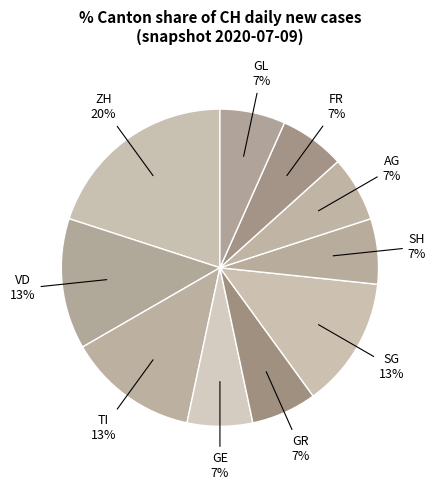

To the nearest percent, what is the average slice percentage?

10%